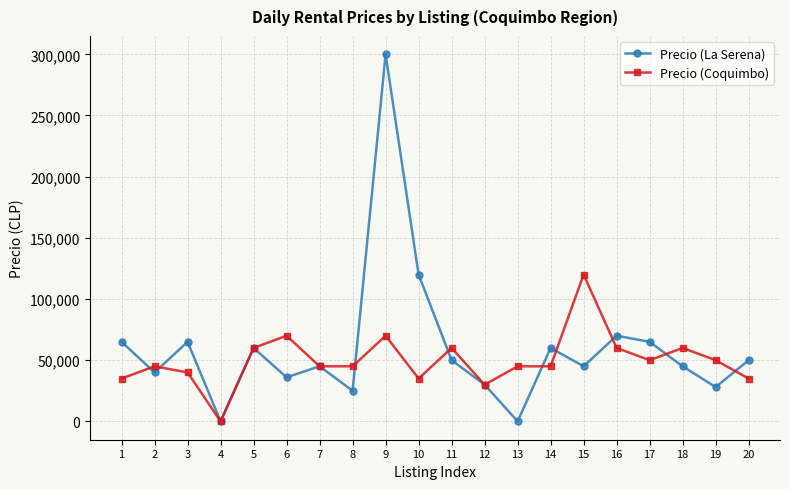

At how many categories does at least one series exceed 2884?

19